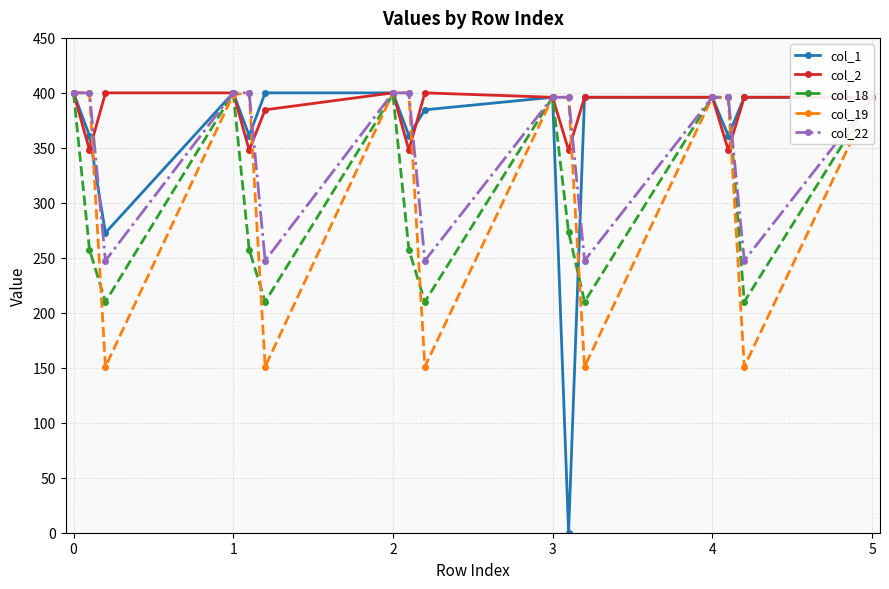

What is the value of the col_18 point at the 8th from the left?

257.5